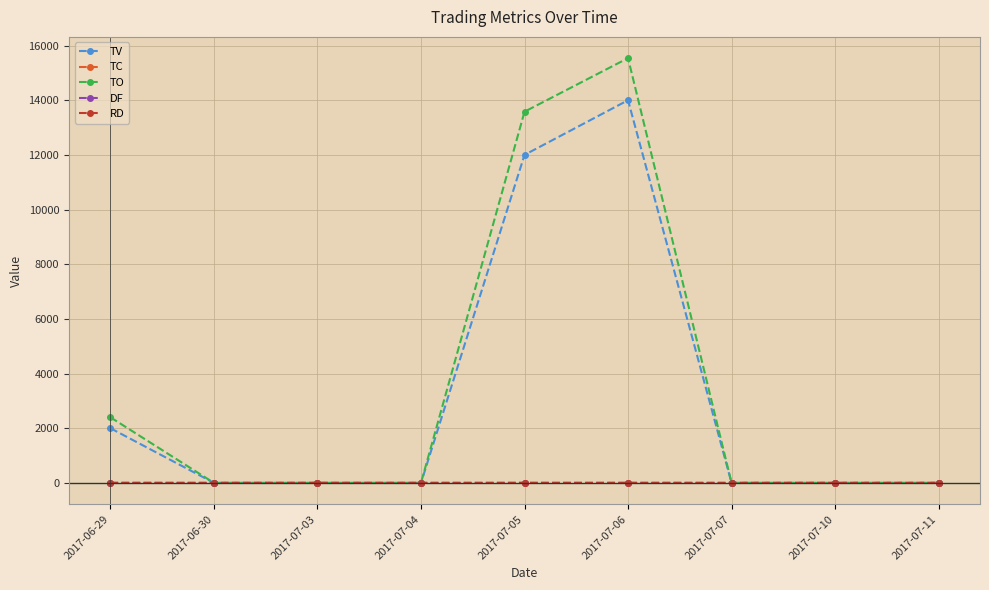

How many DF values are between 0 and 1?

8